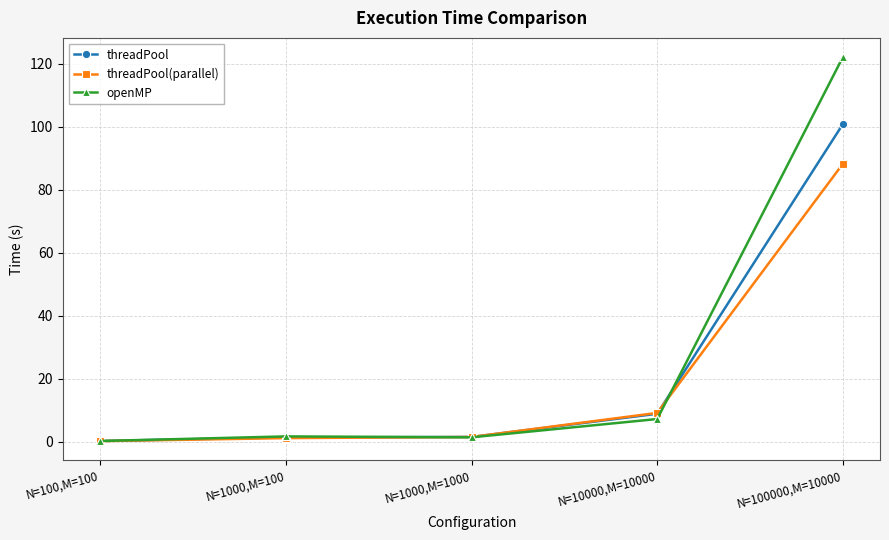

How many series are shown in this chart?

3